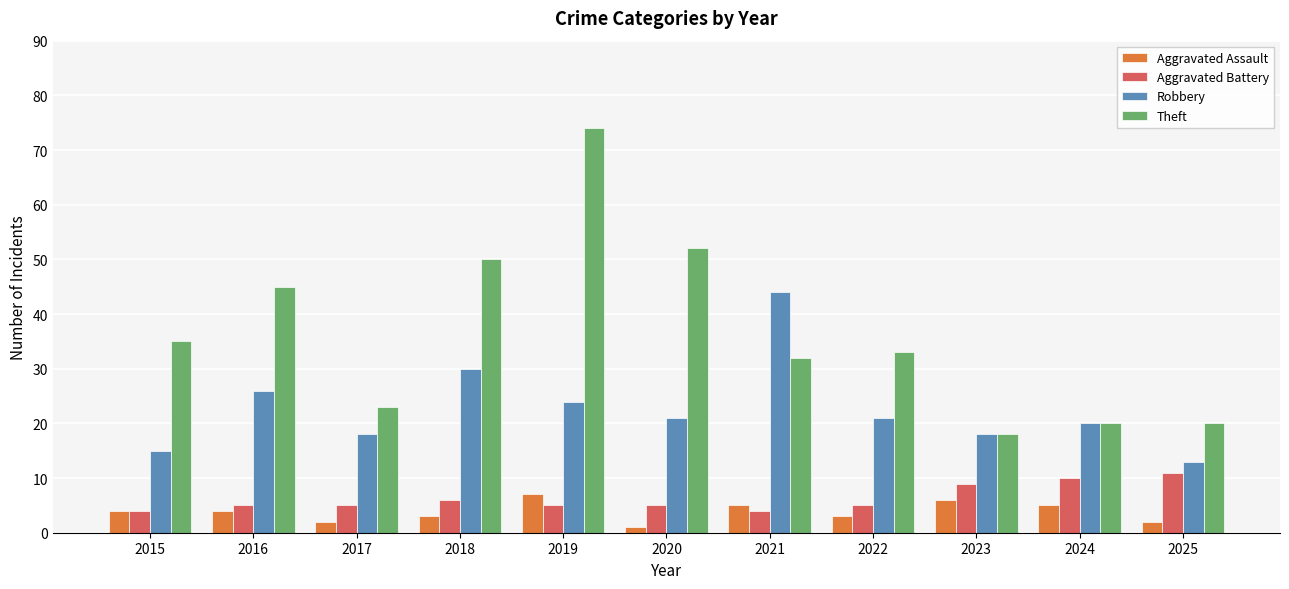

What is the approximate value of Theft at 2025, to the nearest 5?

20